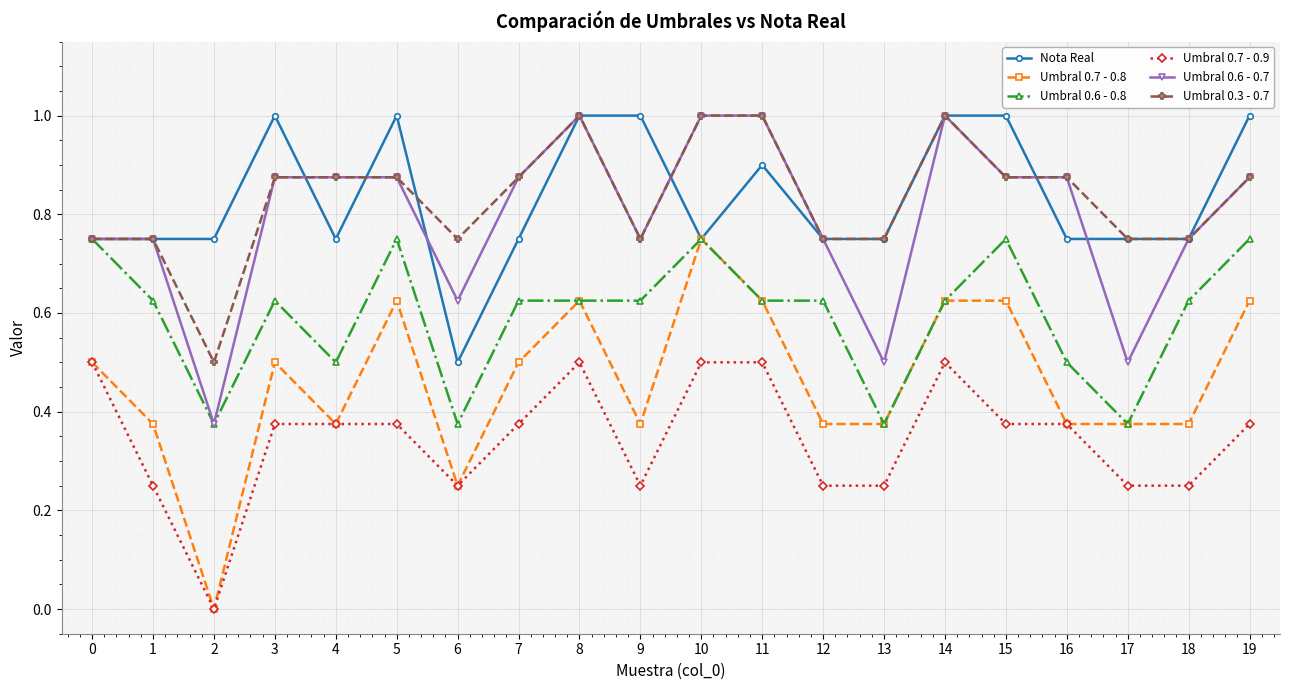

True or false: Umbral 0.3 - 0.7 has a value of 0.9 at 7.

True